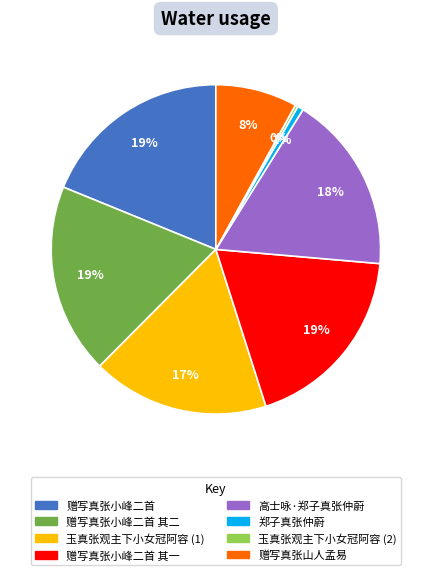

To the nearest percent, what is the difference between the largest and smallest slice percentages?

19%